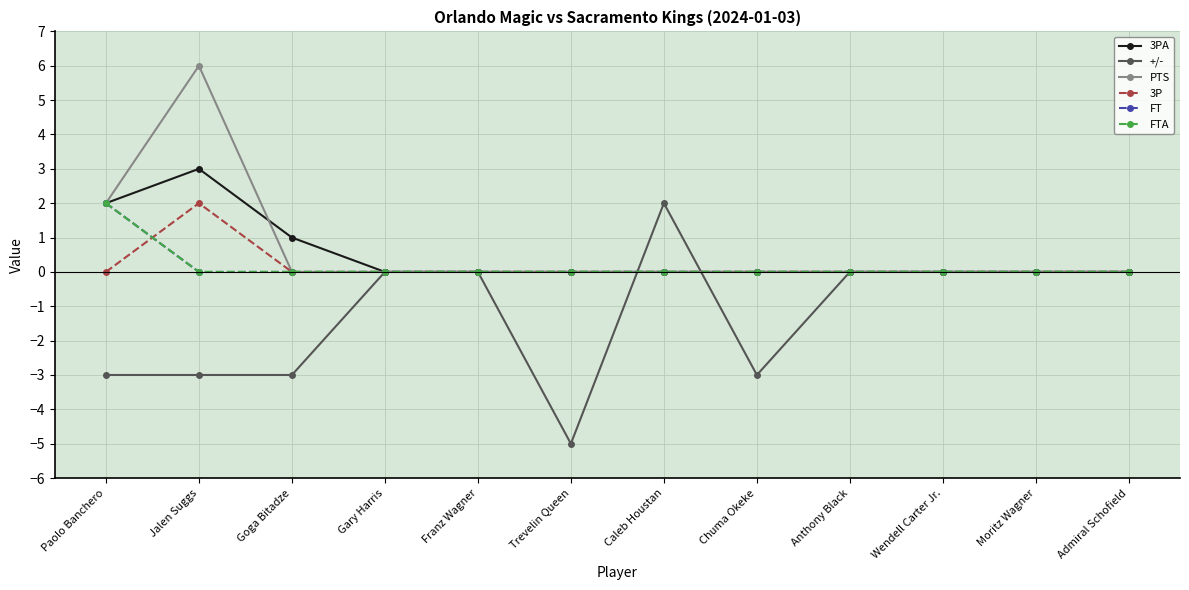

Reading right to left, list all the values displayed in this chart.

3PA: 0	0	0	0	0	0	0	0	0	1	3	2
+/-: 0	0	0	0	-3	2	-5	0	0	-3	-3	-3
PTS: 0	0	0	0	0	0	0	0	0	0	6	2
3P: 0	0	0	0	0	0	0	0	0	0	2	0
FT: 0	0	0	0	0	0	0	0	0	0	0	2
FTA: 0	0	0	0	0	0	0	0	0	0	0	2